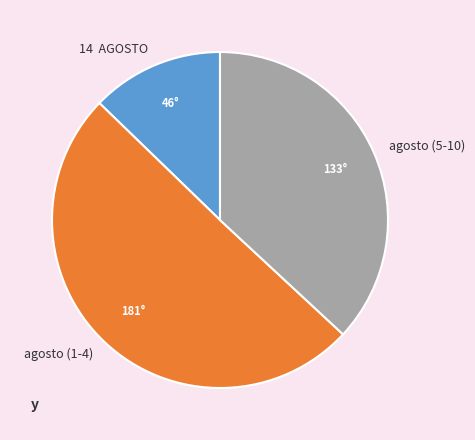

What is the majority slice?

agosto (1-4)